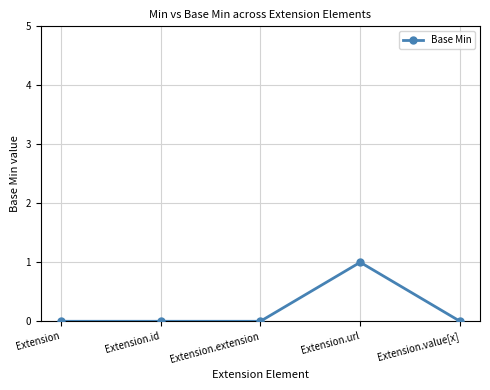

True or false: the data has more than 2 interior local peaks.

False